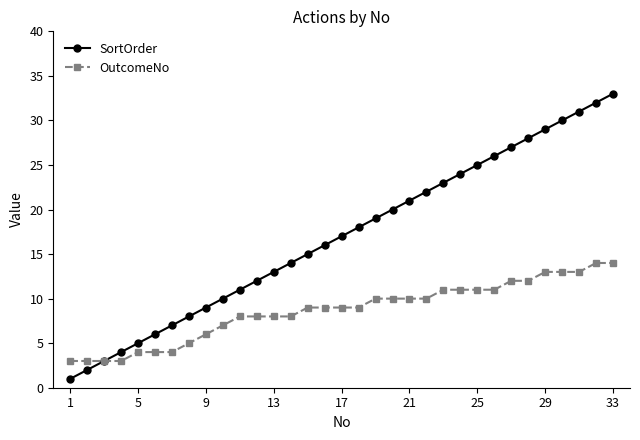

Does the chart display data point markers on the line(s)?

Yes